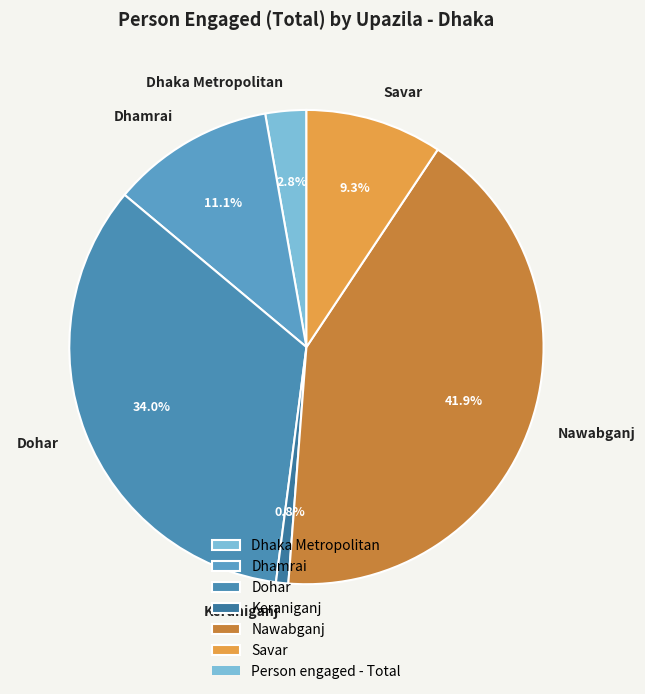

Do Dhaka Metropolitan and Dhamrai together represent more than half of the pie?

No